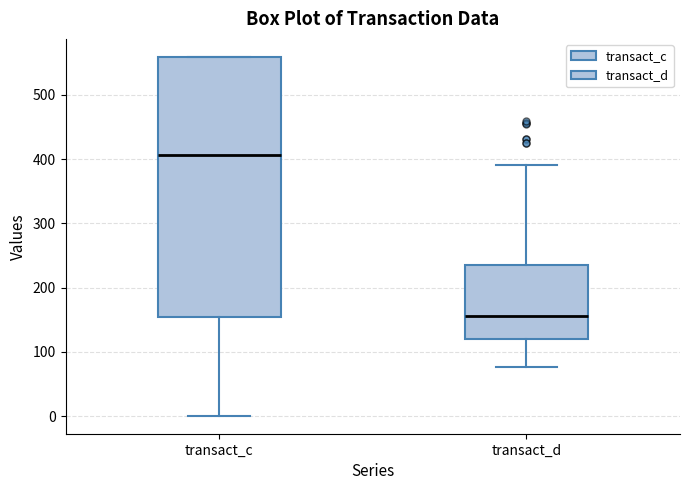

Reading left to right, transcribe this box plot: for each box, give where its median line is, the range the box spans, and where its two whiskers end, as read against the y-axis. The values are not printed on the chart, so give them approximately, as read against the axis.

transact_c: median 410, box 150 to 560, whiskers 0 to 560
transact_d: median 160, box 120 to 240, whiskers 80 to 390